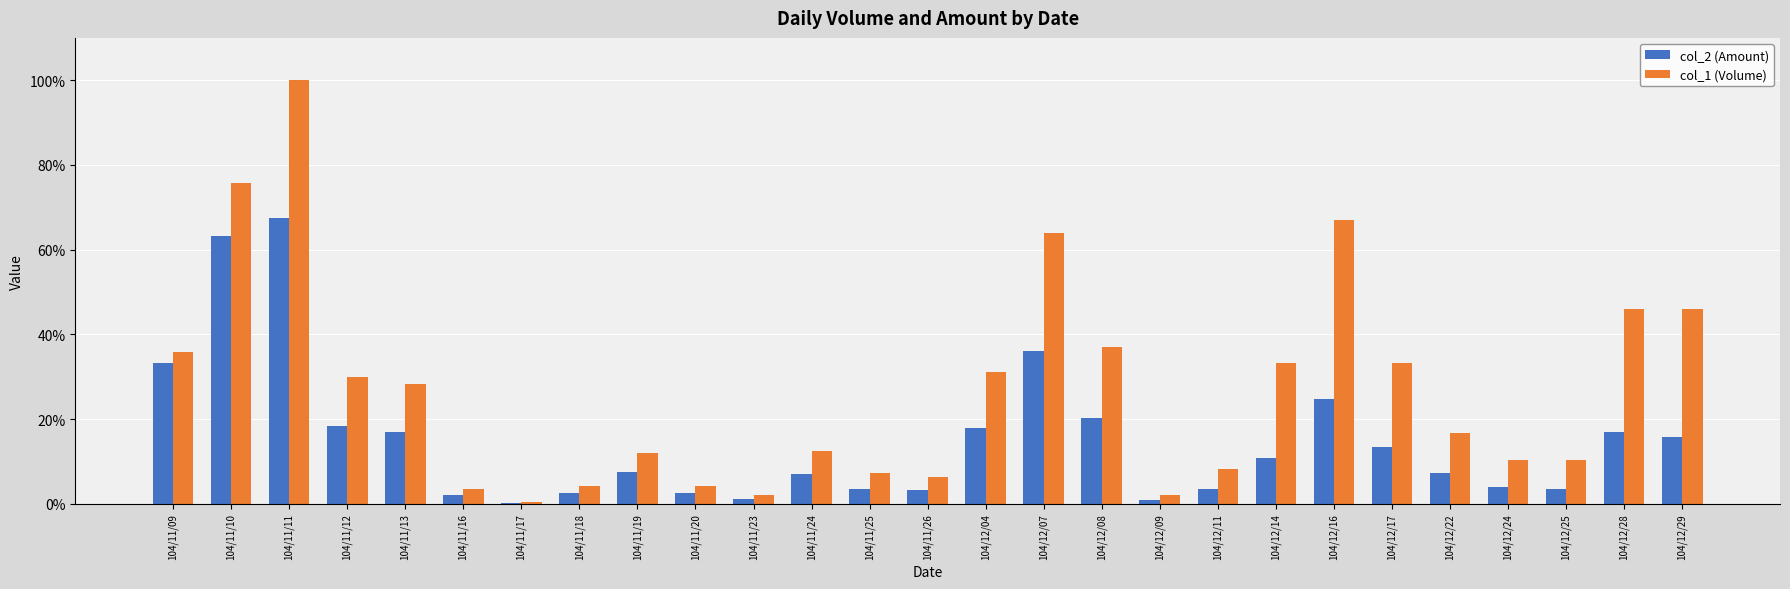

Is it true that col_2 (Amount) equals 3.5 at 104/12/17?

False